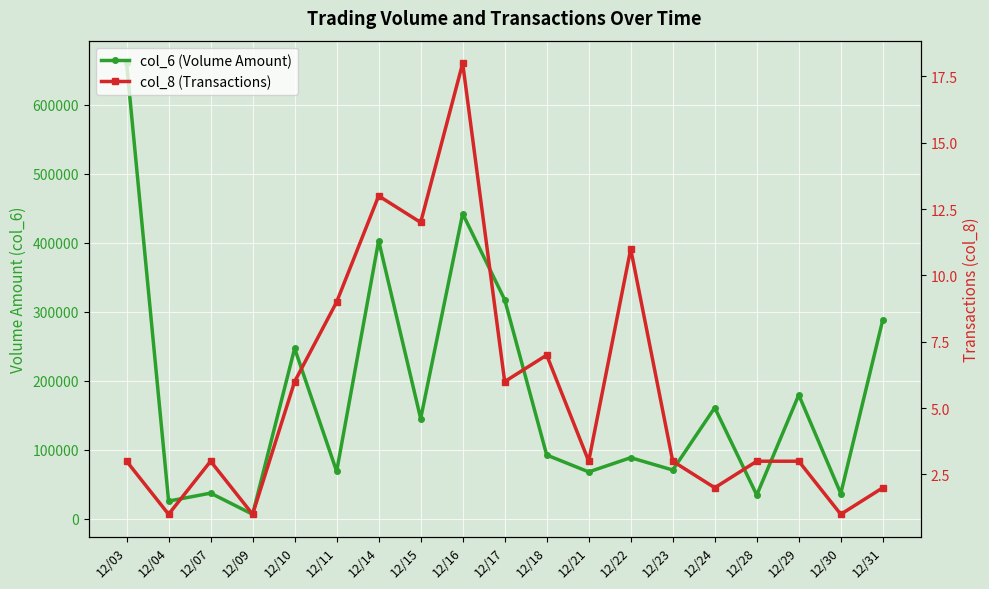

Between 12/28 and 12/30, which series saw the biggest shift?

col_6 (Volume Amount)